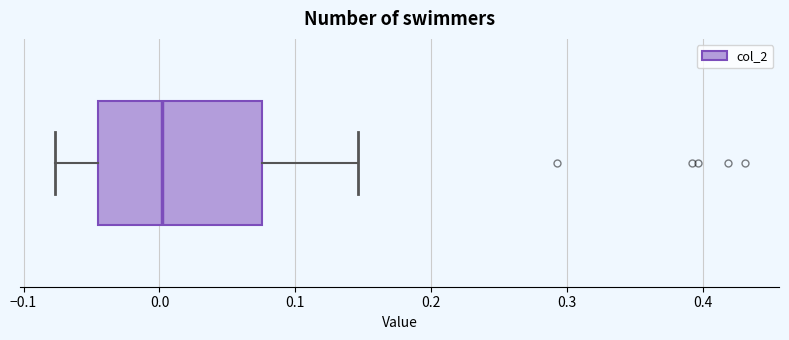

Transcribe this box plot: give where the median line is, the range the box spans, and where the two whiskers end, as read against the x-axis. The values are not printed on the chart, so give them approximately, as read against the axis.

median 0.00, box -0.05 to 0.08, whiskers -0.08 to 0.15